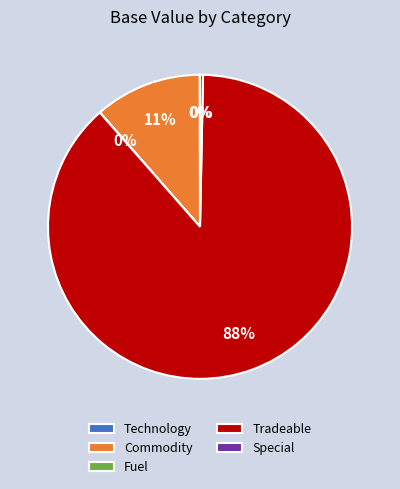

Do Special and Commodity together represent more than half of the pie?

No